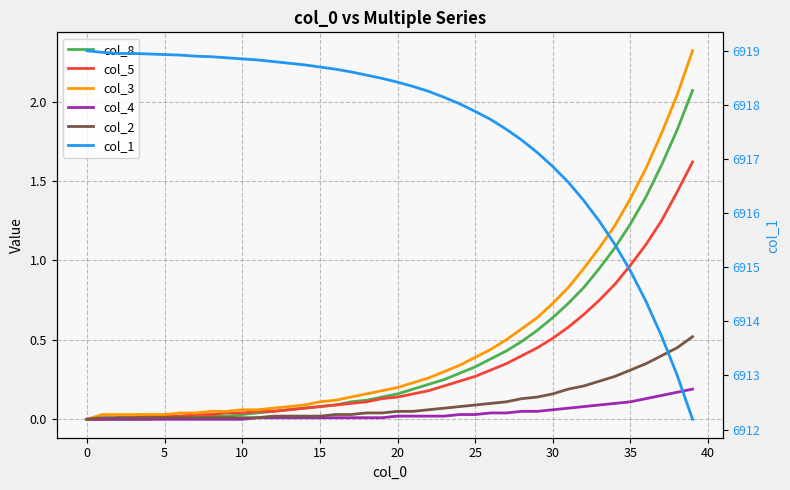

Count the number of categories in the chart.

40